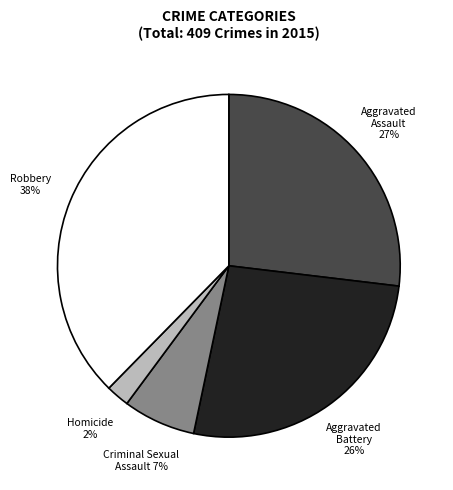

To the nearest percent, what is the average slice percentage?

20%